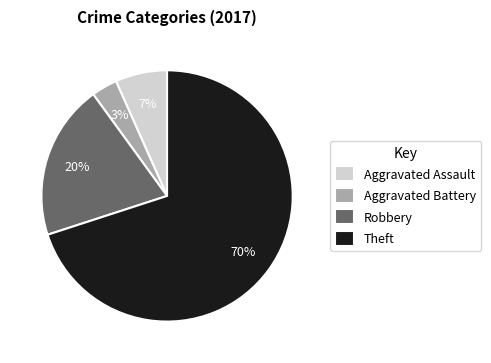

Which slice represents more than half of the pie?

Theft